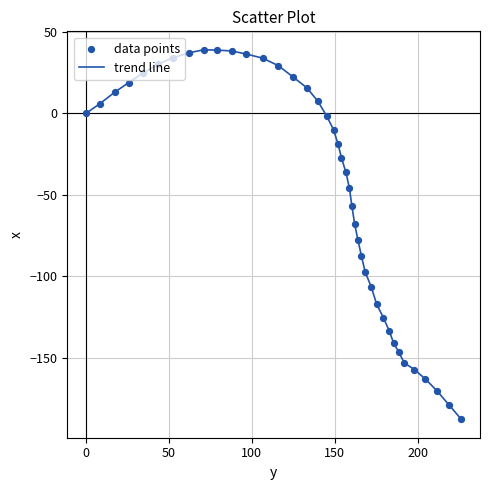

What is the maximum value shown in the chart?

39.0